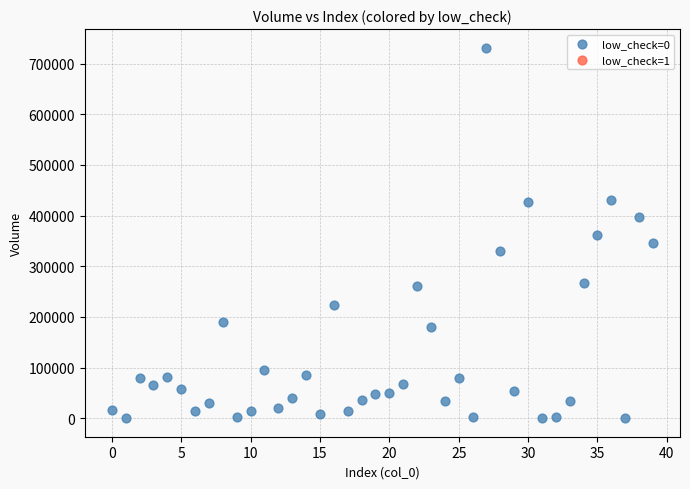

What is the range of Y values (max minus min)?

731431.2